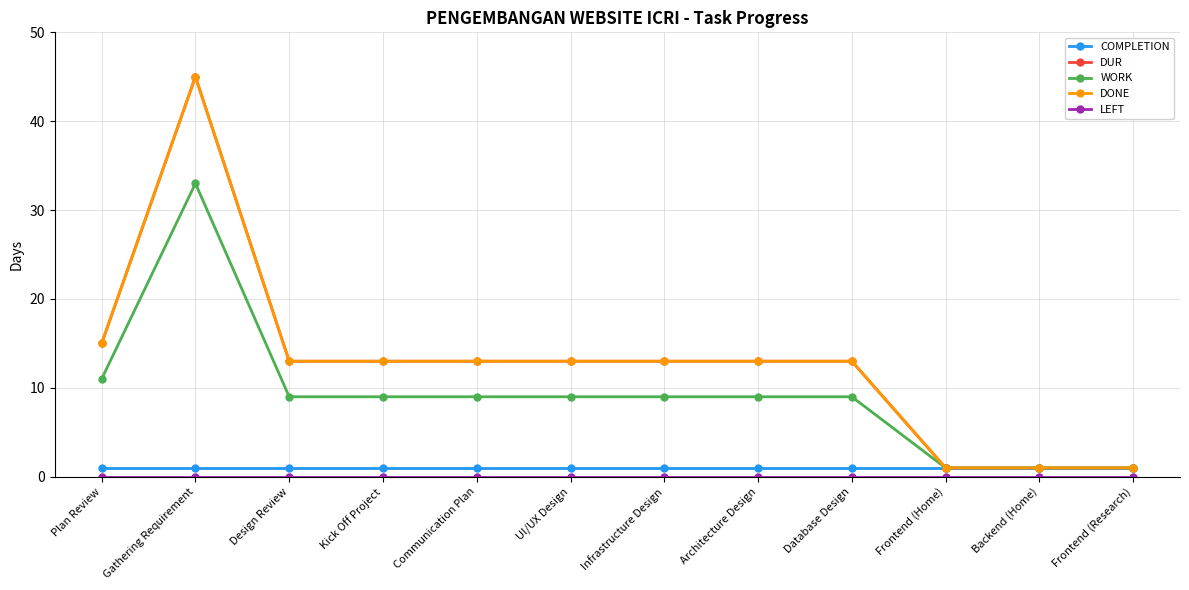

Reading right to left, extract all data points from this chart.

COMPLETION: 1	1	1	1	1	1	1	1	1	1	1	1
DUR: 1	1	1	13	13	13	13	13	13	13	45	15
WORK: 1	1	1	9	9	9	9	9	9	9	33	11
DONE: 1	1	1	13	13	13	13	13	13	13	45	15
LEFT: 0	0	0	0	0	0	0	0	0	0	0	0